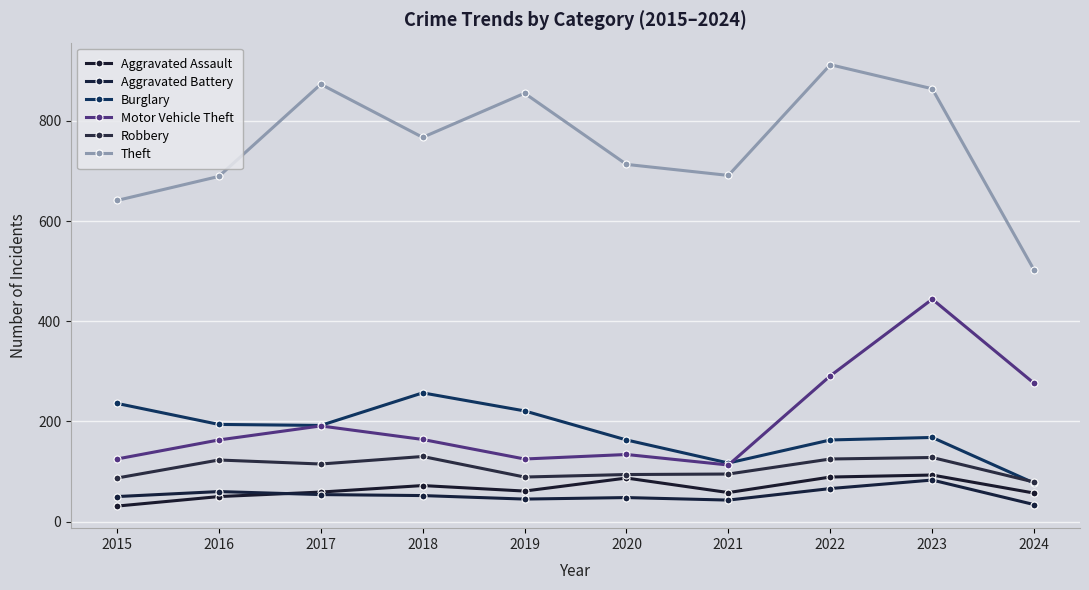

What is the spread (max minus min) of values at 2017?

819